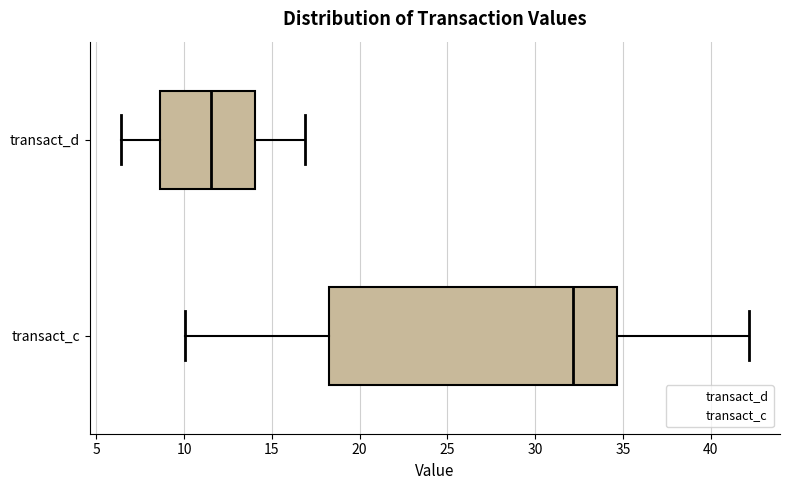

Reading bottom to top, read every box against the x-axis: the position of its median line, the range the box covers, and the ends of its whiskers. The values are not printed on the chart, so give them approximately, as read against the axis.

transact_c: median 32.0, box 18.0 to 34.5, whiskers 10.0 to 42.0
transact_d: median 11.5, box 8.5 to 14.0, whiskers 6.5 to 17.0